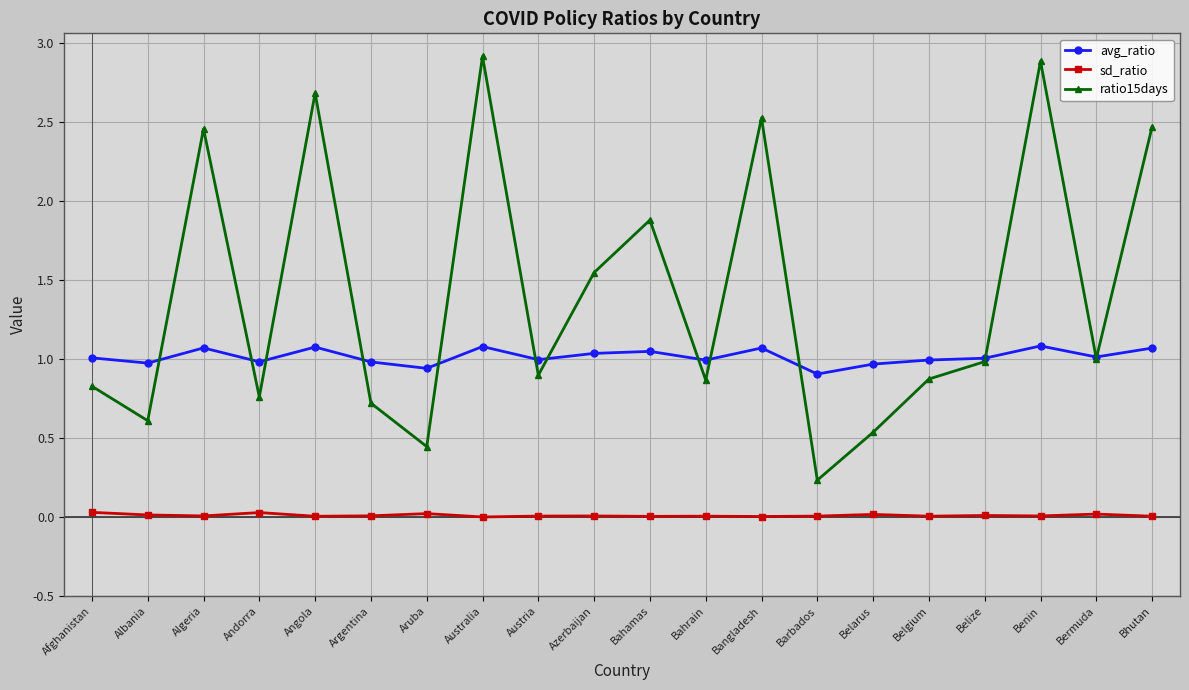

True or false: sd_ratio and ratio15days cross at least once.

False